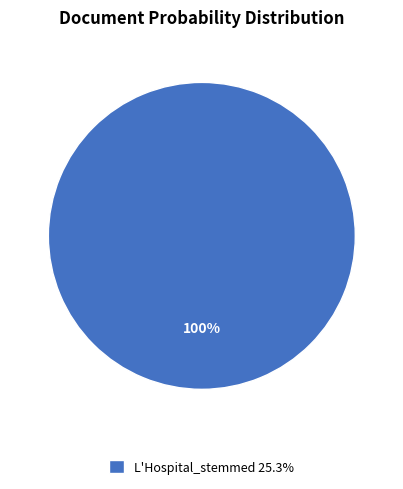

To the nearest percent, what portion does L'Hospital_stemmed 25.3% represent?

100%